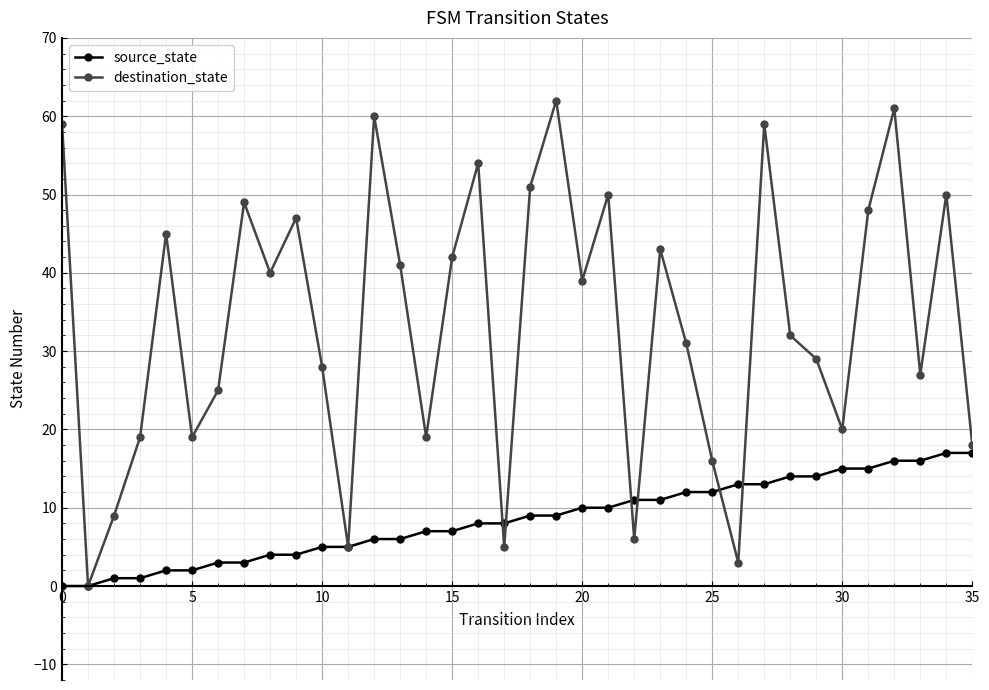

At how many categories does at least one series exceed 53?

6